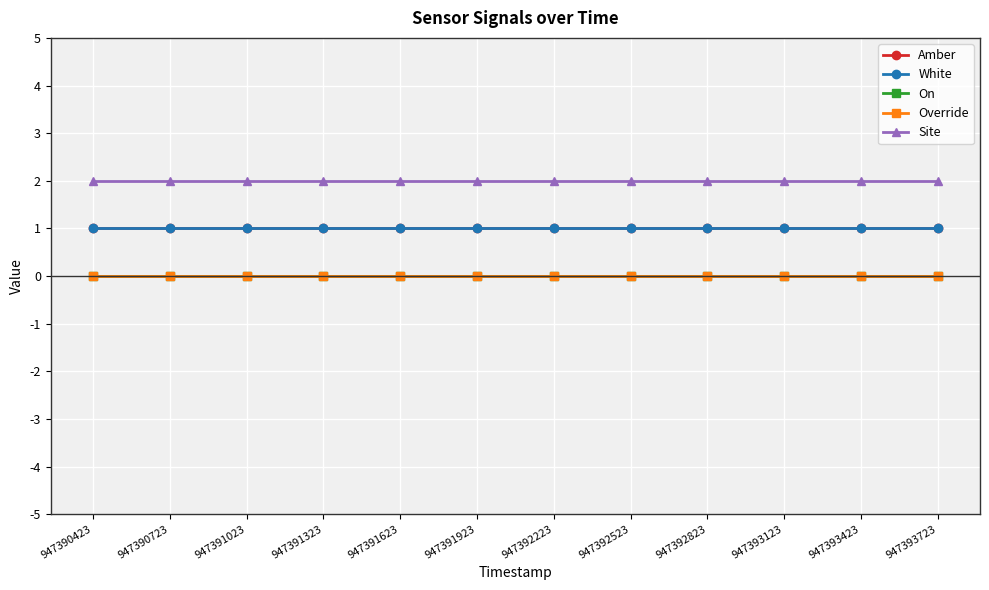

Does the chart have visible grid lines?

Yes